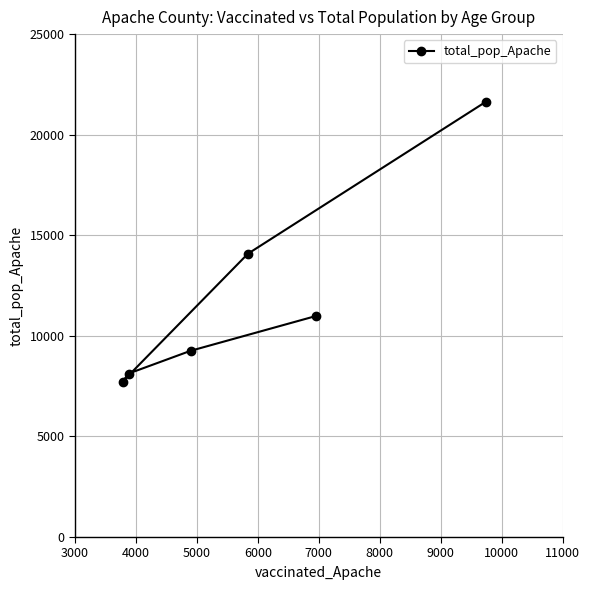

What is the minimum value shown in the chart?

7725